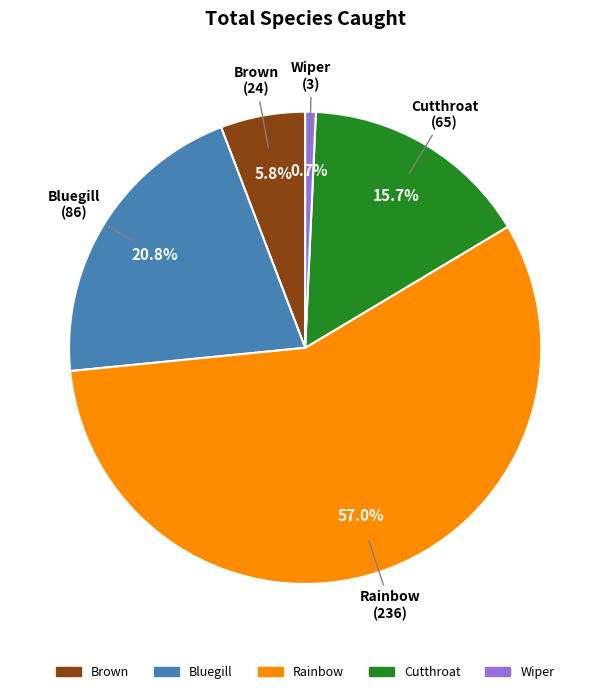

Combined, what portion of the pie is Bluegill and Rainbow?

77.8%